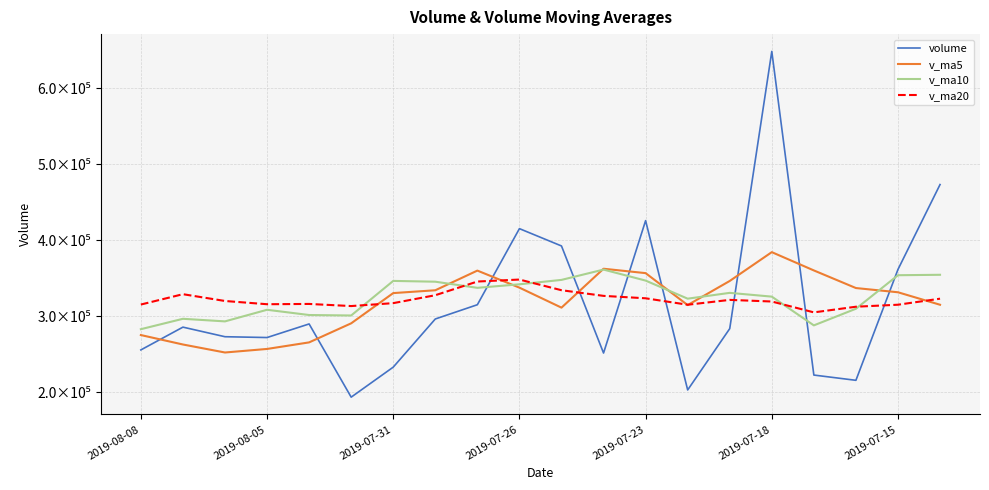

At which label does volume first exceed 285874?

2019-08-05